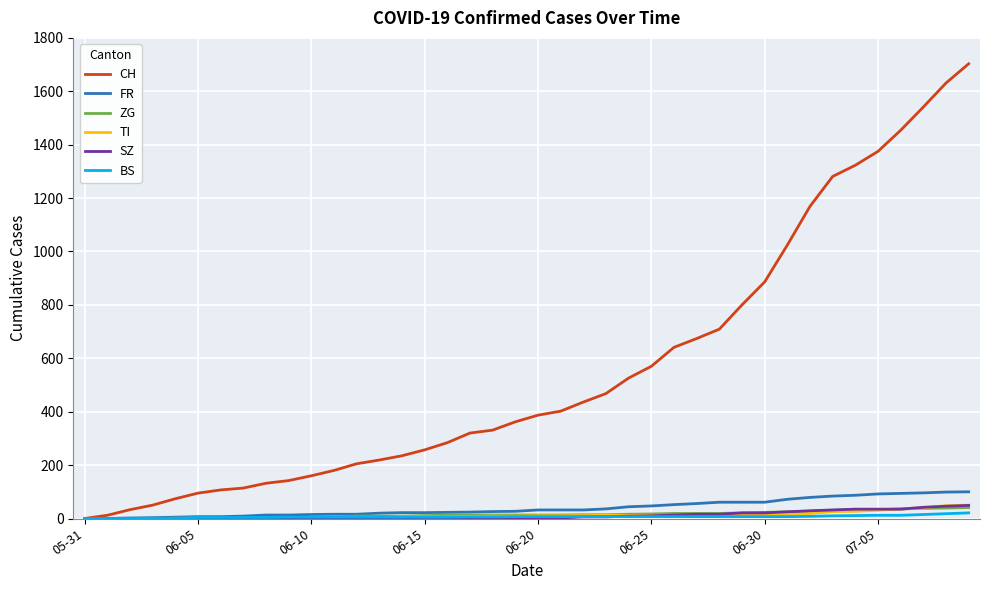

What is the greatest value displayed?

1703